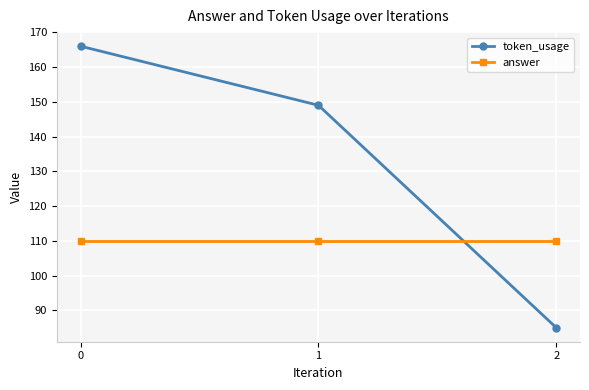

Is this an area chart (filled region under the line)?

No